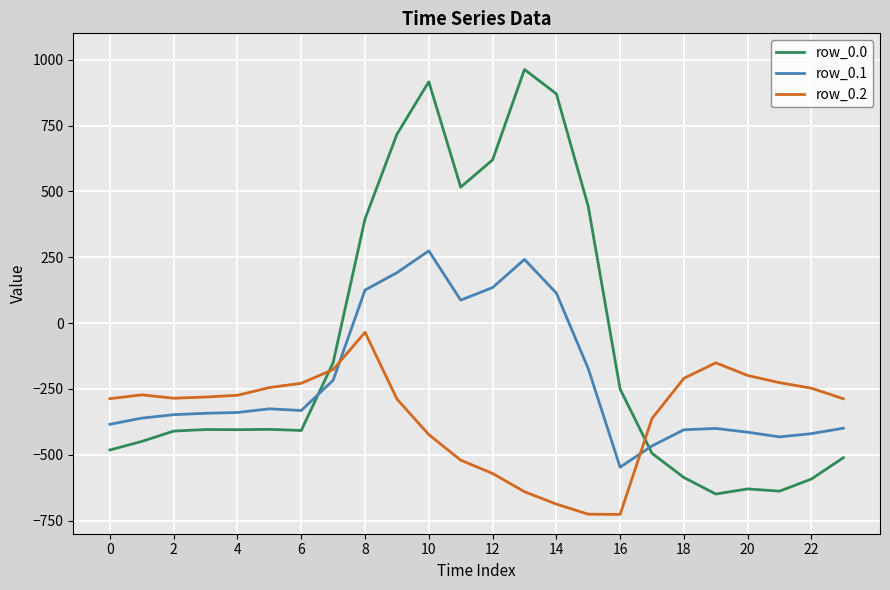

List the series in order of their overall mean, highest first.

row_0.0, row_0.1, row_0.2